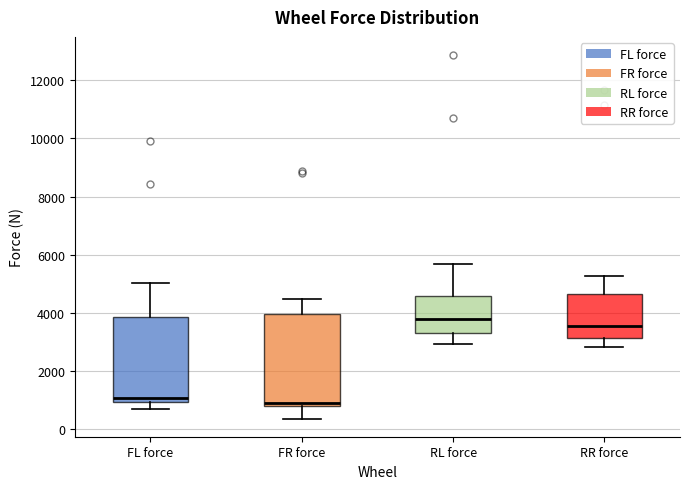

Reading left to right, read every box against the y-axis: the position of its median line, the range the box covers, and the ends of its whiskers. The values are not printed on the chart, so give them approximately, as read against the axis.

FL force: median 1000 (just above the box's lower edge), box 1000 to 3800, whiskers 800 to 5000
FR force: median 1000, box 800 to 4000, whiskers 400 to 4400
RL force: median 3800, box 3400 to 4600, whiskers 3000 to 5600
RR force: median 3600, box 3200 to 4600, whiskers 2800 to 5200